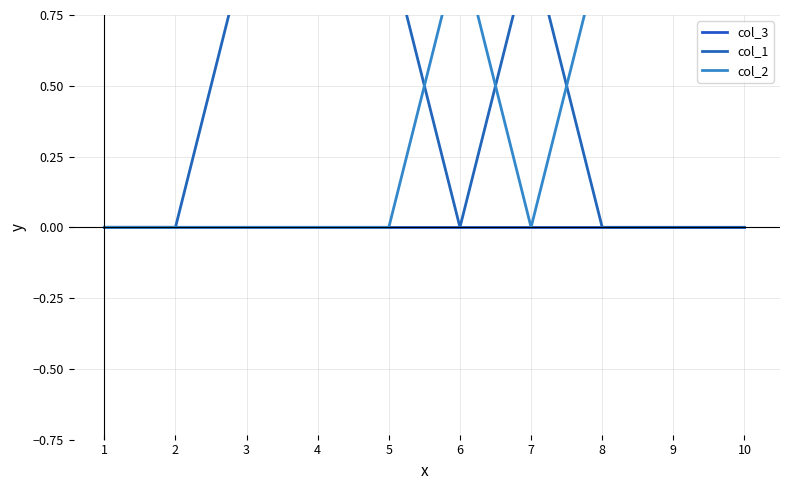

At which category does col_1 reach its first local valley?

6